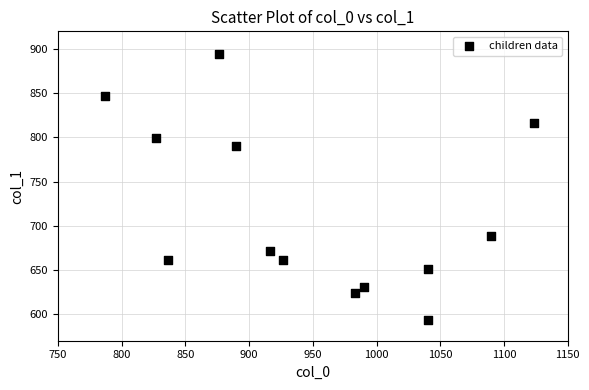

What is the range of X values (max minus min)?

336.7